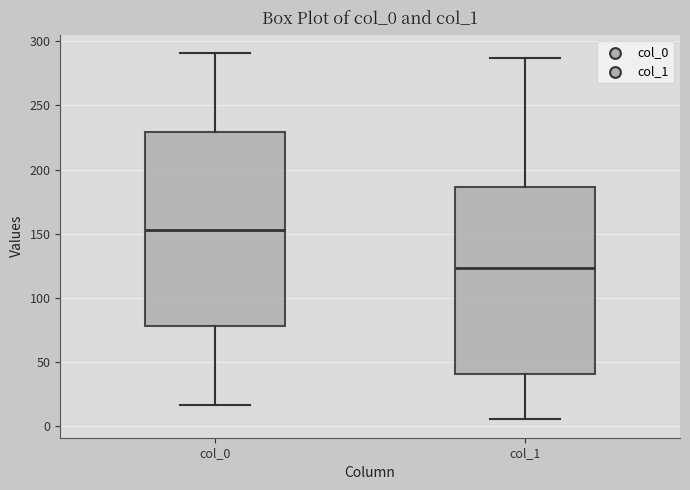

Where does the upper whisker of the box for col_0 end on the y-axis? The values are not printed on the chart, so give them approximately, as read against the axis.

290